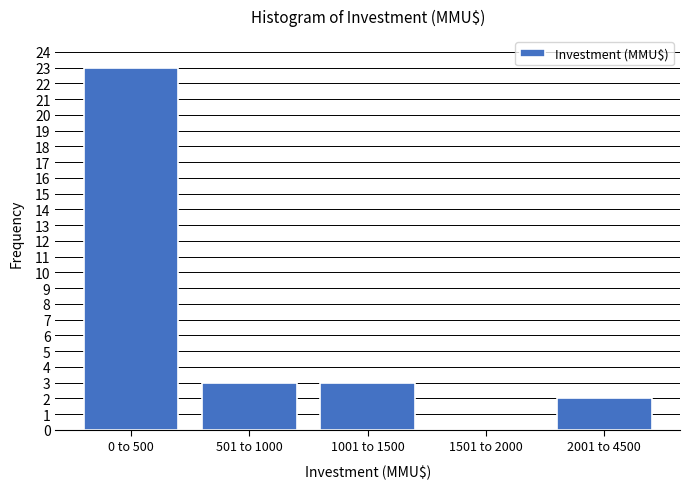

Which has a higher value, 1501 to 2000 or 0 to 500?

0 to 500